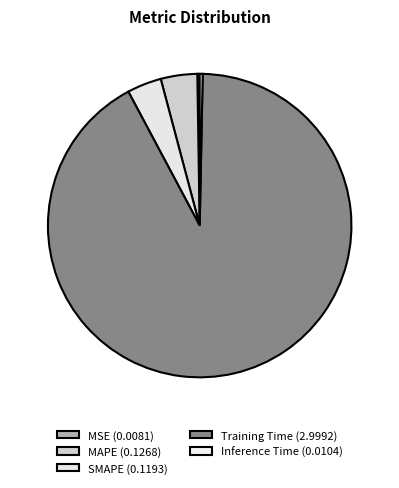

How many slices are in this pie chart?

5